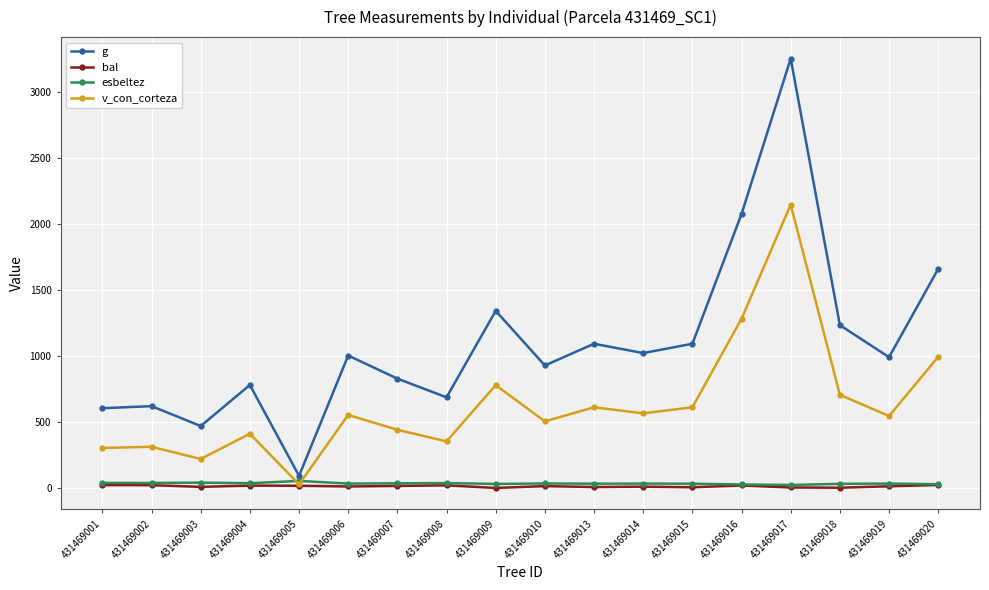

True or false: esbeltez and g intersect in this chart.

False